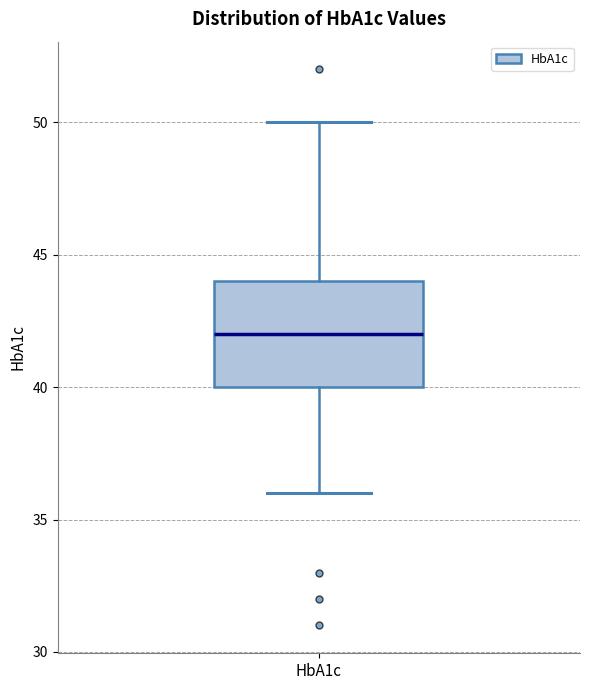

Read this box plot against the y-axis: the position of the median line, the range covered by the box, and the ends of both whiskers. The values are not printed on the chart, so give them approximately, as read against the axis.

median 42, box 40 to 44, whiskers 36 to 50